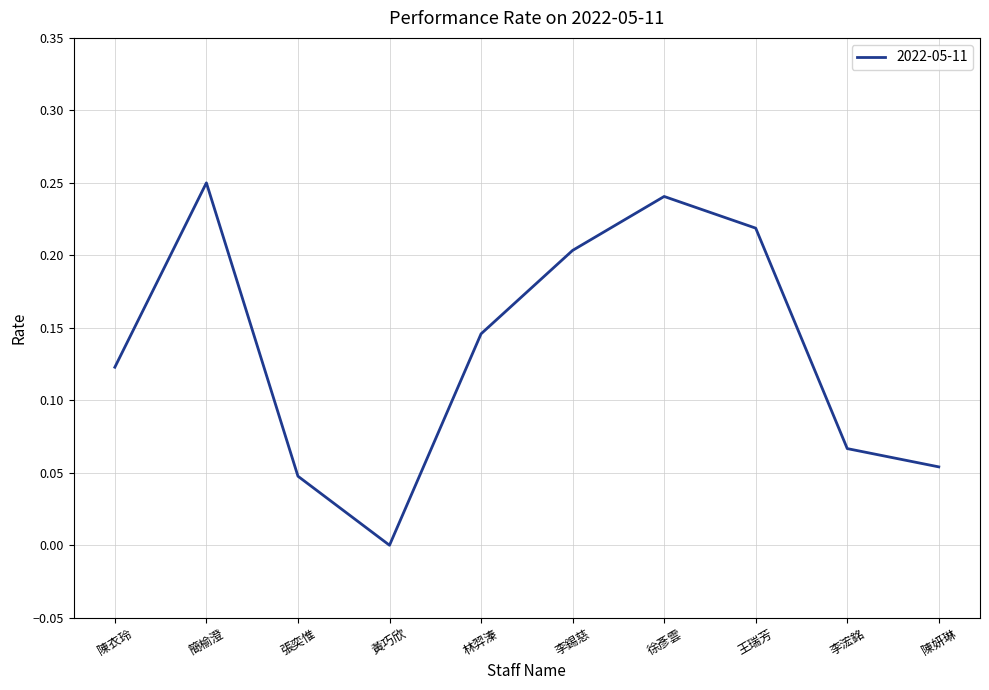

True or false: the data shows 0.2 at 王瑞芳.

True